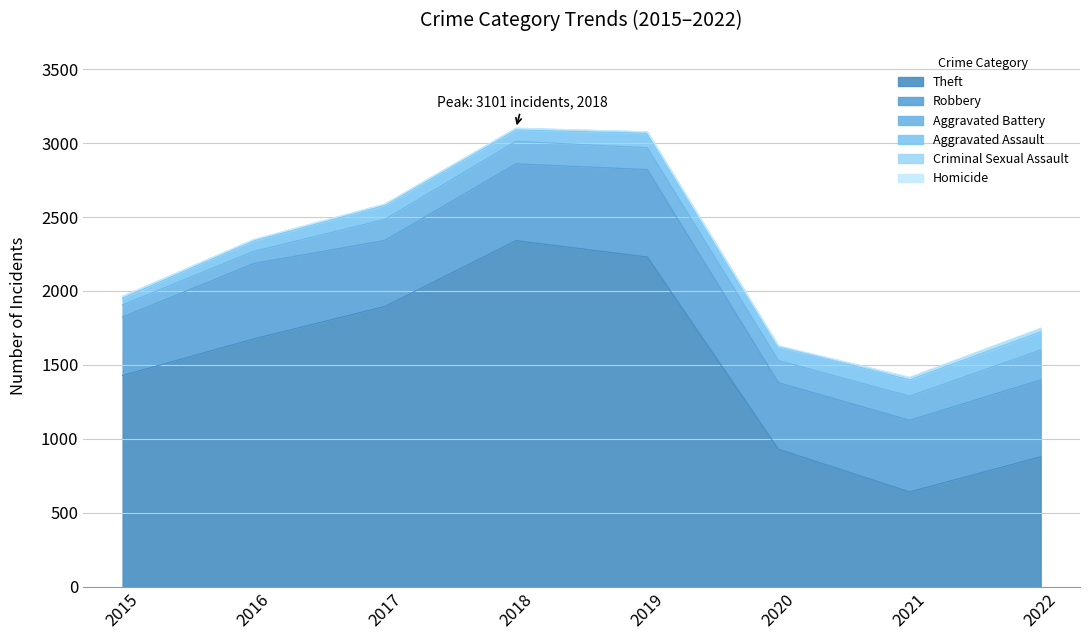

Which series changed the most between 2015 and 2019?

Theft